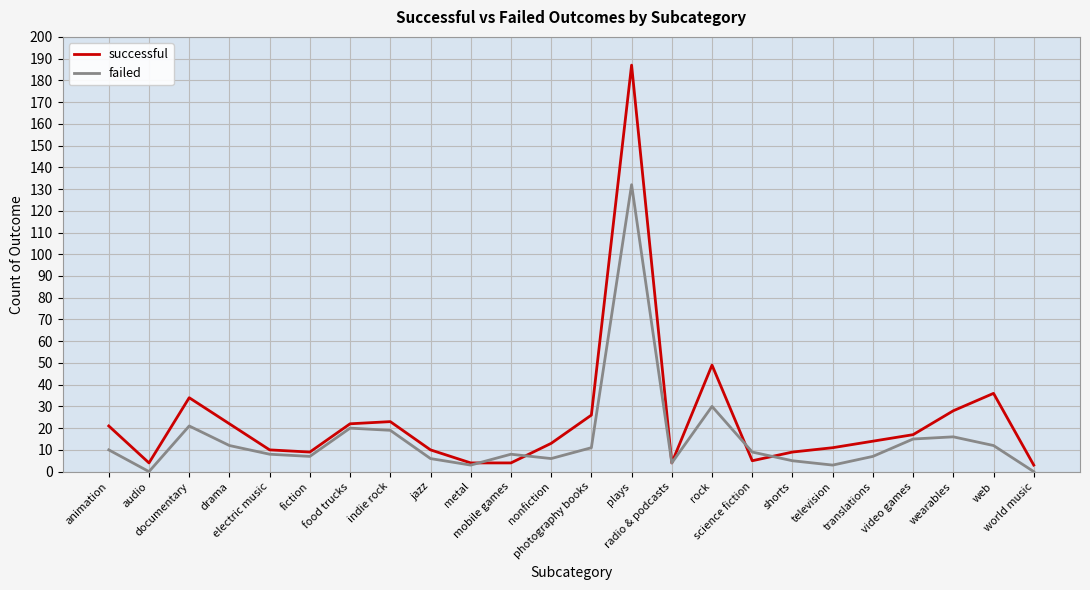

Reading left to right, transcribe all the data shown in this chart.

successful: 21	4	34	22	10	9	22	23	10	4	4	13	26	187	4	49	5	9	11	14	17	28	36	3
failed: 10	0	21	12	8	7	20	19	6	3	8	6	11	132	4	30	9	5	3	7	15	16	12	0